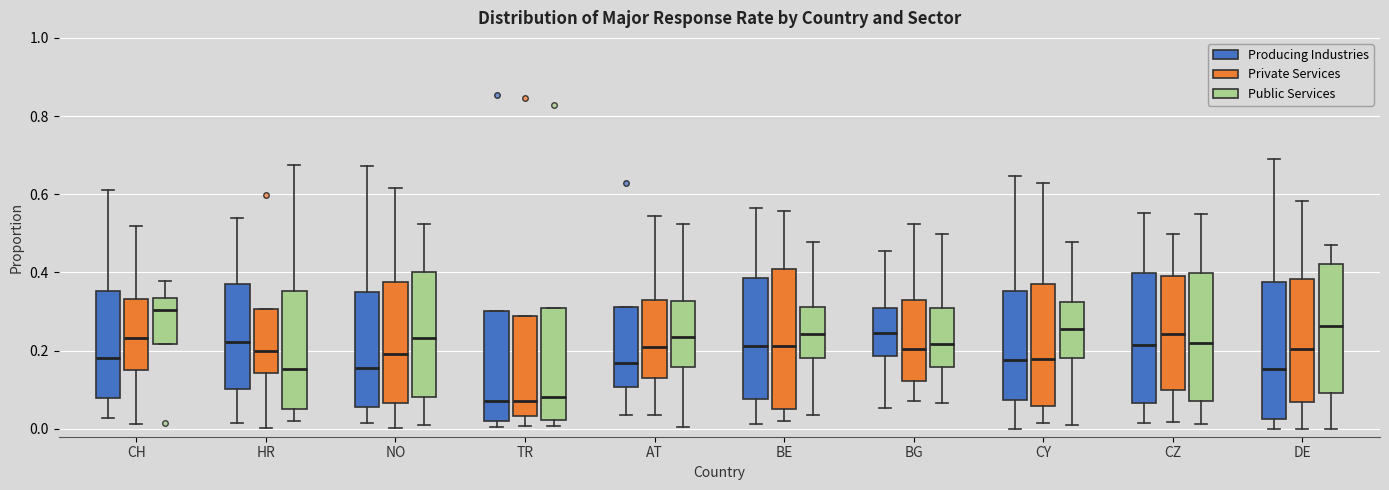

Which box has the highest median line?

CH (Public Services)